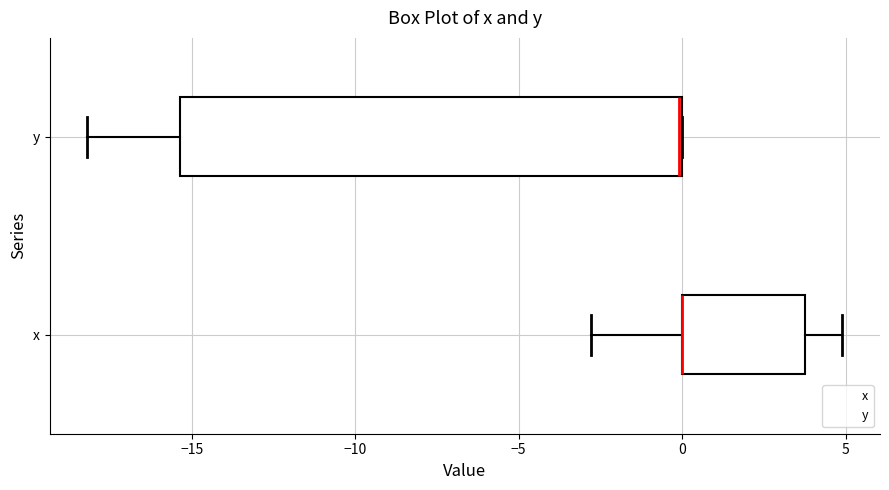

Reading bottom to top, read every box against the x-axis: the position of its median line, the range the box covers, and the ends of its whiskers. The values are not printed on the chart, so give them approximately, as read against the axis.

x: median 0.0 (drawn on the box's left edge), box 0.0 to 4.0, whiskers -3.0 to 5.0
y: median 0.0 (drawn on the box's right edge), box -15.5 to 0.0, whiskers -18.0 to 0.0